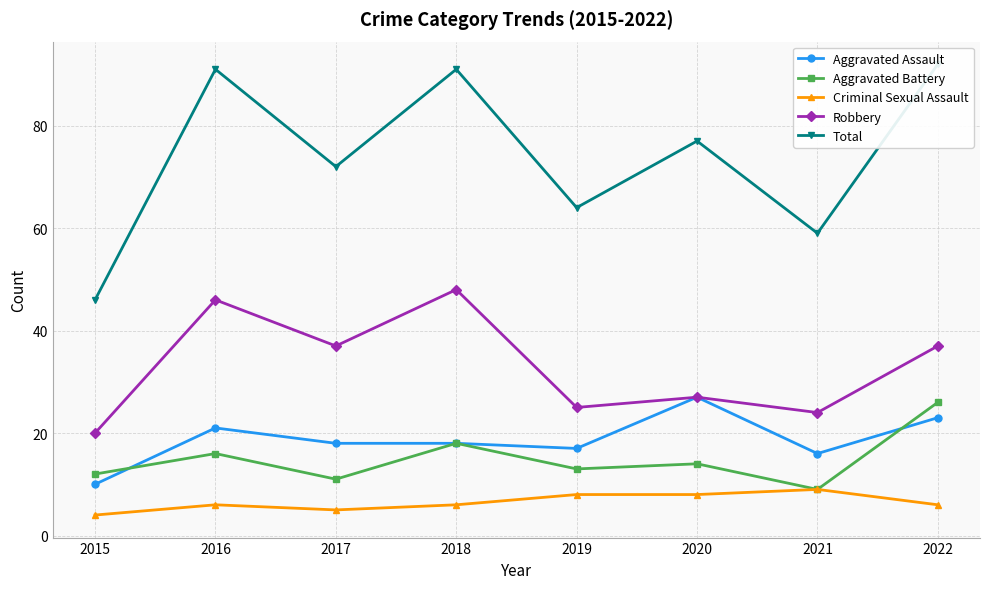

What value does the Total series have at 2022?

92